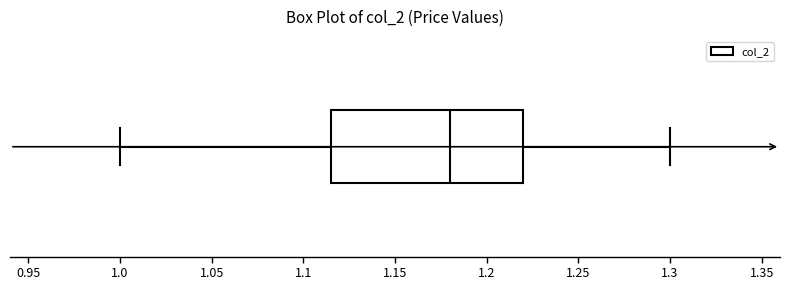

Read this box plot against the x-axis: the position of the median line, the range covered by the box, and the ends of both whiskers. The values are not printed on the chart, so give them approximately, as read against the axis.

median 1.180, box 1.115 to 1.220, whiskers 1.000 to 1.300